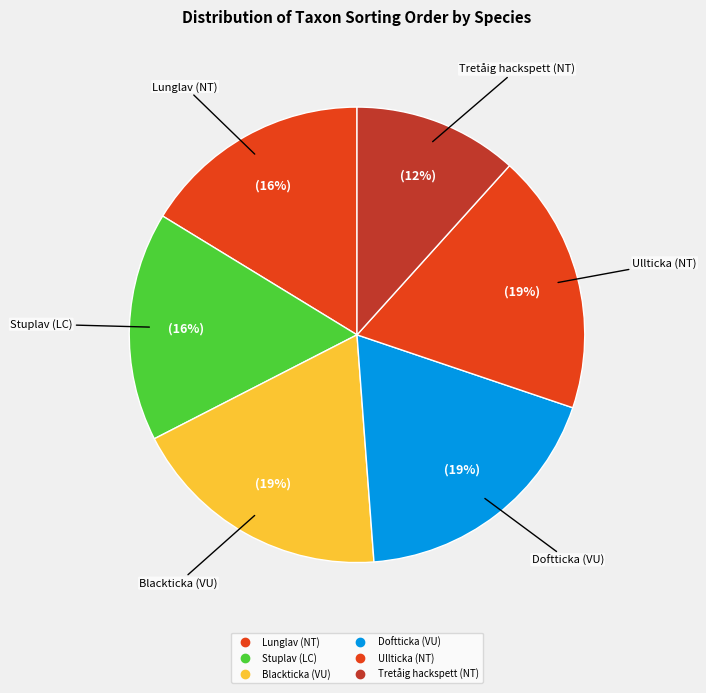

To the nearest percent, what is the combined percentage of Stuplav (LC) and Blackticka (VU)?

35%